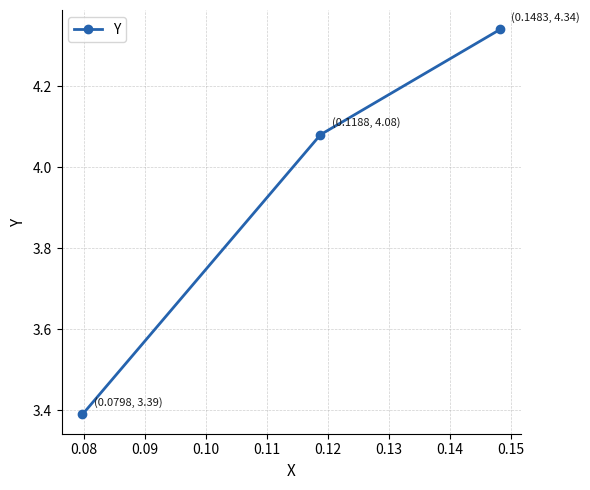

What is the sum of all values?

11.8